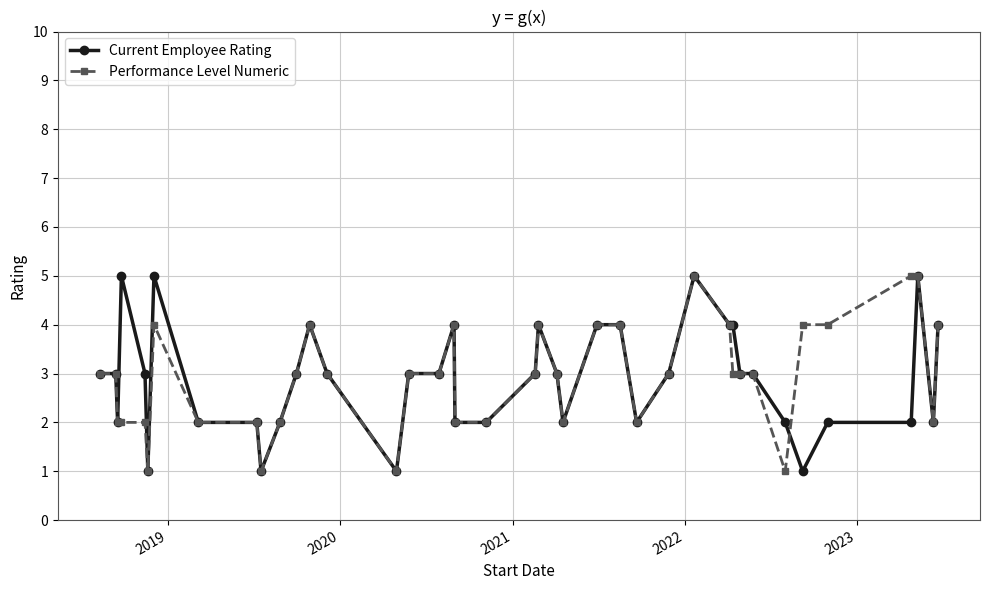

What is the value of the Current Employee Rating point at the 6th from the left?

1